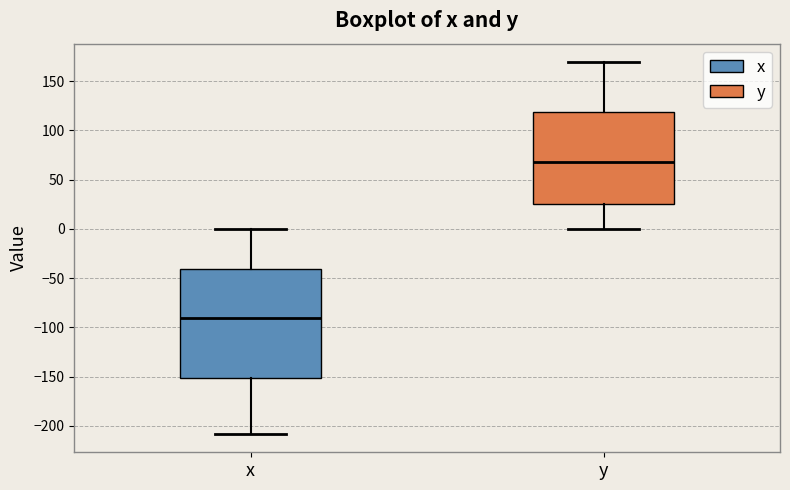

Reading left to right, transcribe this box plot: for each box, give where its median line is, the range the box spans, and where its two whiskers end, as read against the y-axis. The values are not printed on the chart, so give them approximately, as read against the axis.

x: median -90, box -150 to -40, whiskers -210 to 0
y: median 70, box 25 to 120, whiskers 0 to 170